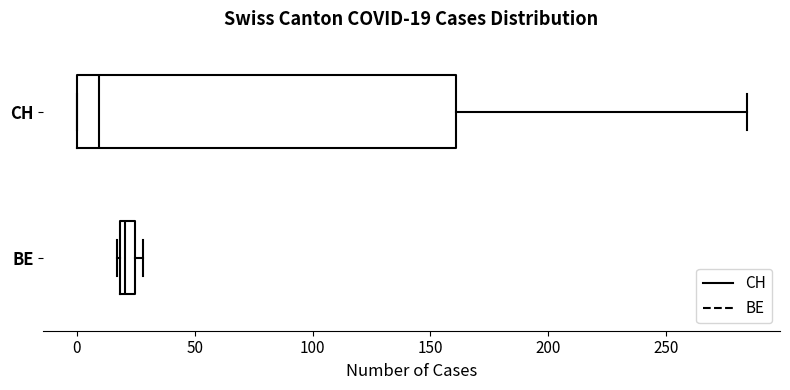

Comparing the boxes themselves (not the whiskers), which one is the widest?

CH